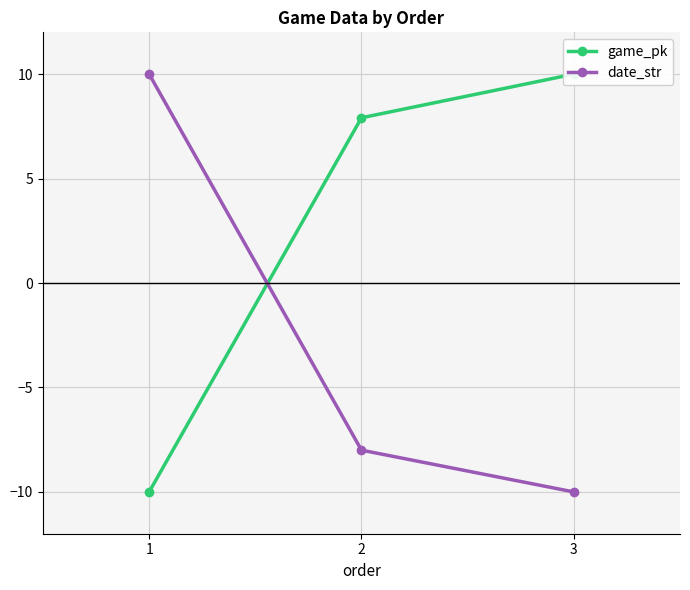

What is the value of the game_pk point at the 3rd from the left?

10.0